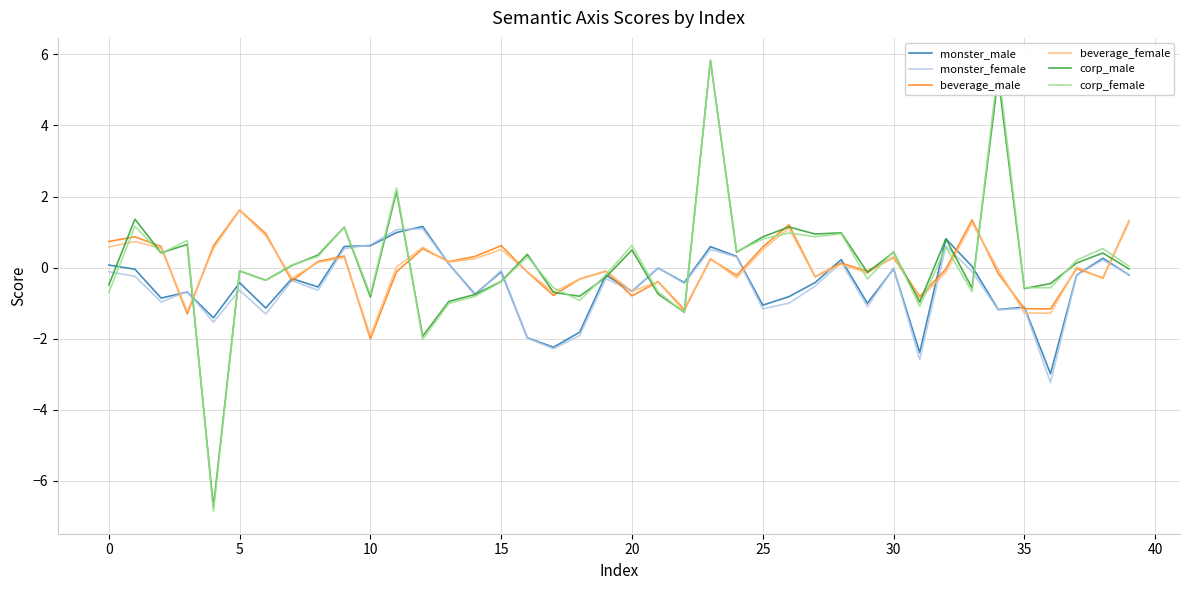

What is the maximum value shown in the chart?

5.8